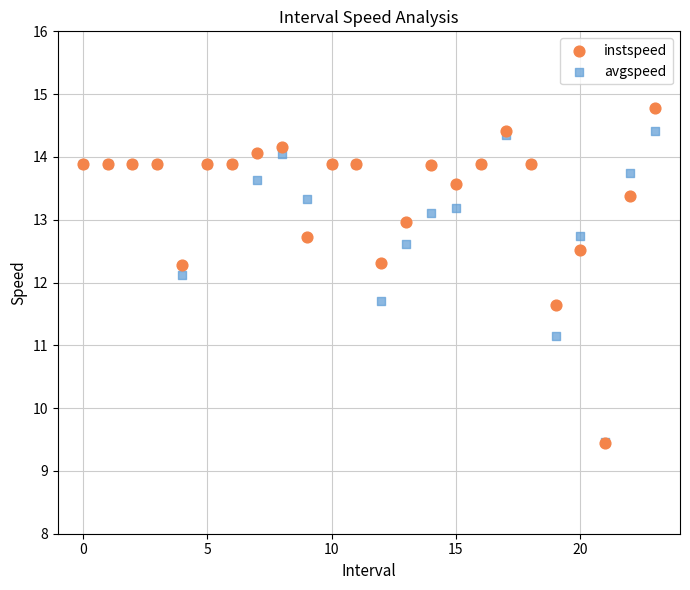

In the instspeed series, what Y value is closest to 12?

12.3